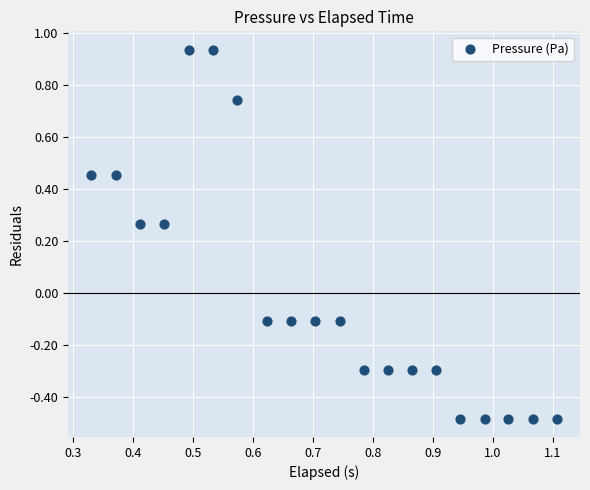

What is the range of Y values (max minus min)?

1.4